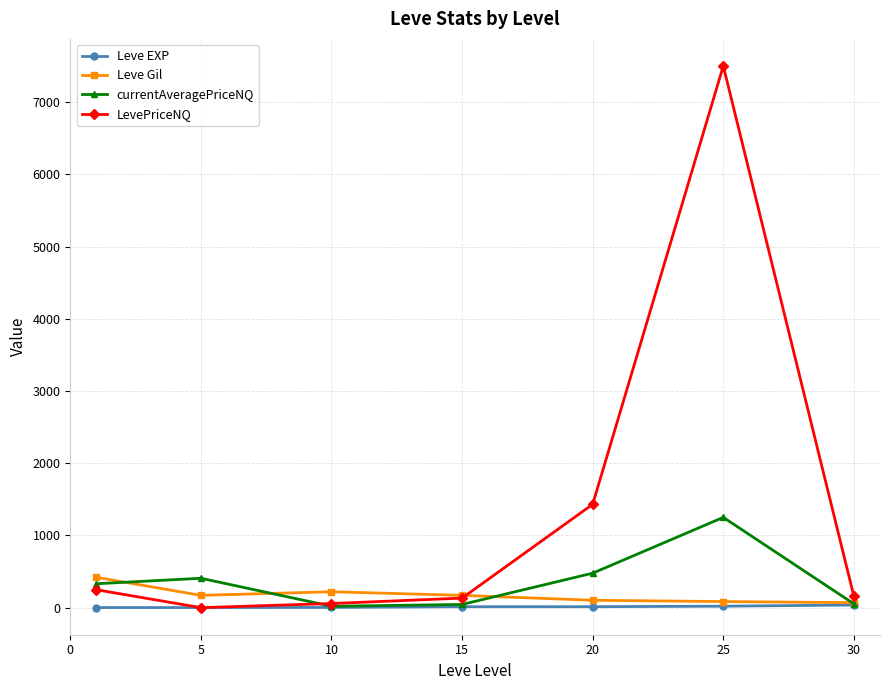

What are all the series names shown in the legend?

Leve EXP, Leve Gil, currentAveragePriceNQ, LevePriceNQ